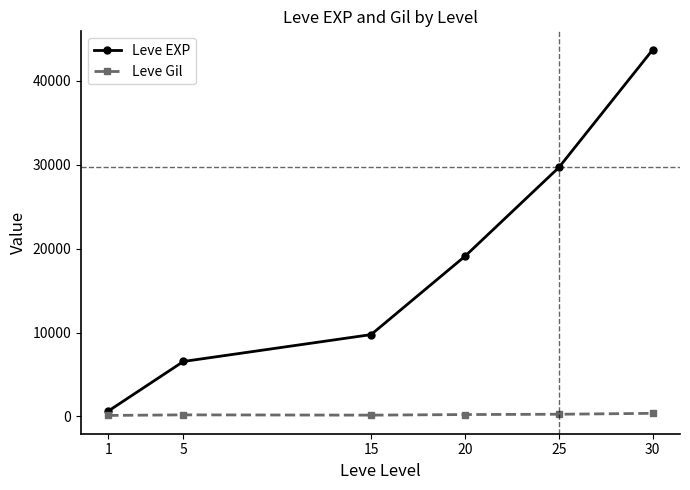

List the labels in order of Leve EXP value, smallest first.

1, 5, 15, 20, 25, 30